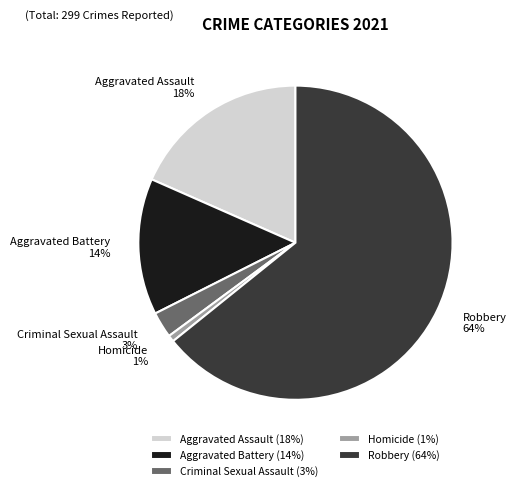

Which category has the smallest portion of the pie?

Homicide